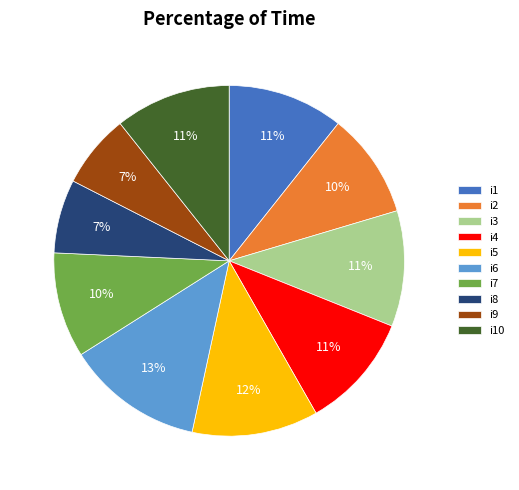

Between i4 and i8, which is larger?

i4